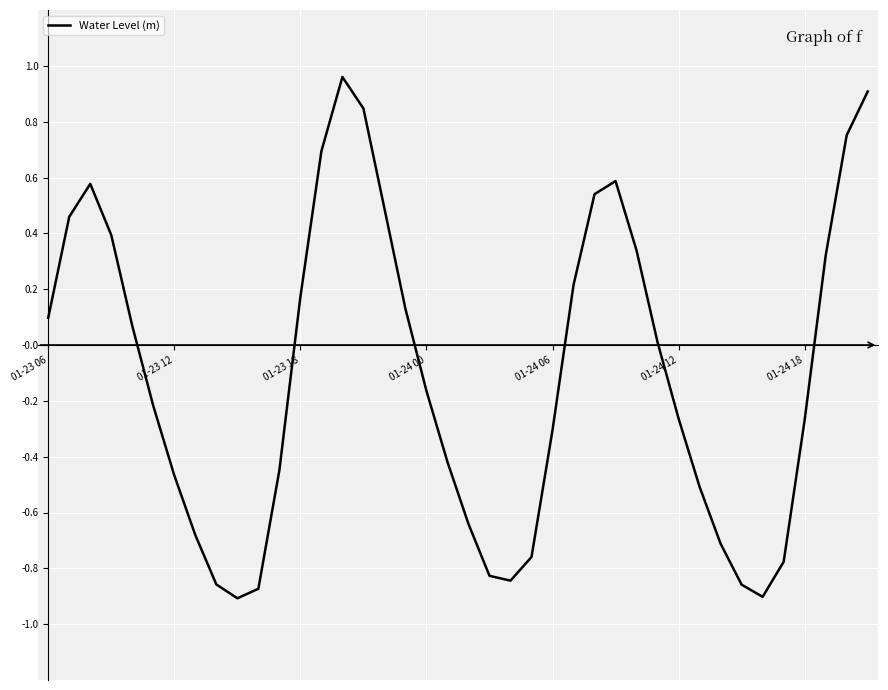

What is the difference between the maximum and second lowest values?

1.9